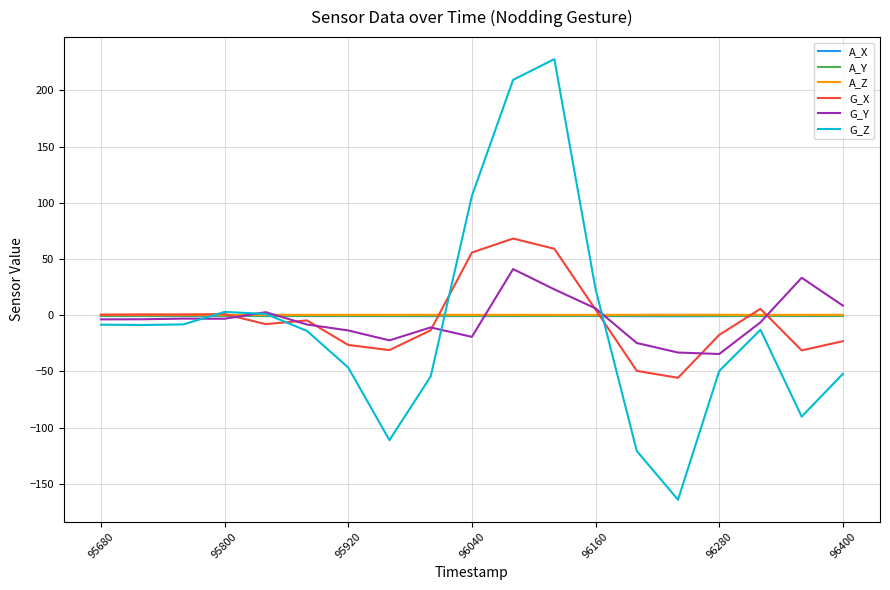

Which series has the largest range (max minus min)?

G_Z